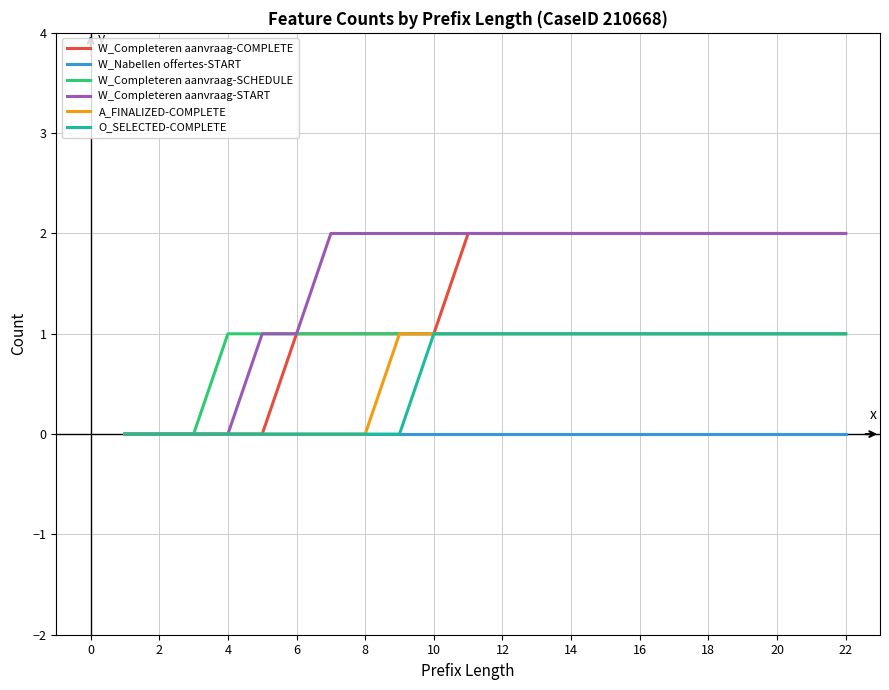

True or false: W_Nabellen offertes-START and W_Completeren aanvraag-START intersect in this chart.

False